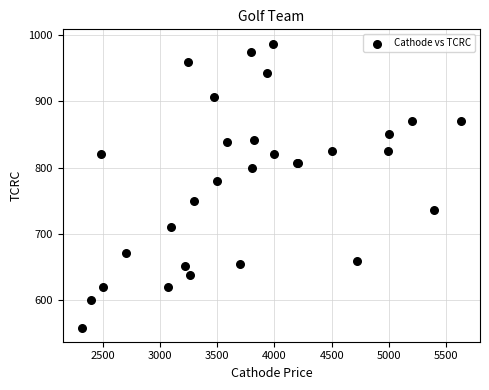

What Y value in the scatter plot is closest to 772?

780.0